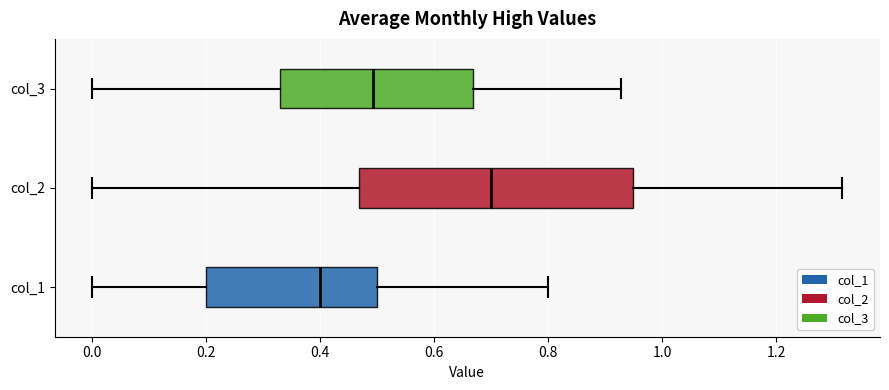

Reading bottom to top, read every box against the x-axis: the position of its median line, the range the box covers, and the ends of its whiskers. The values are not printed on the chart, so give them approximately, as read against the axis.

col_1: median 0.40, box 0.20 to 0.50, whiskers 0.00 to 0.80
col_2: median 0.70, box 0.46 to 0.94, whiskers 0.00 to 1.32
col_3: median 0.50, box 0.32 to 0.66, whiskers 0.00 to 0.92